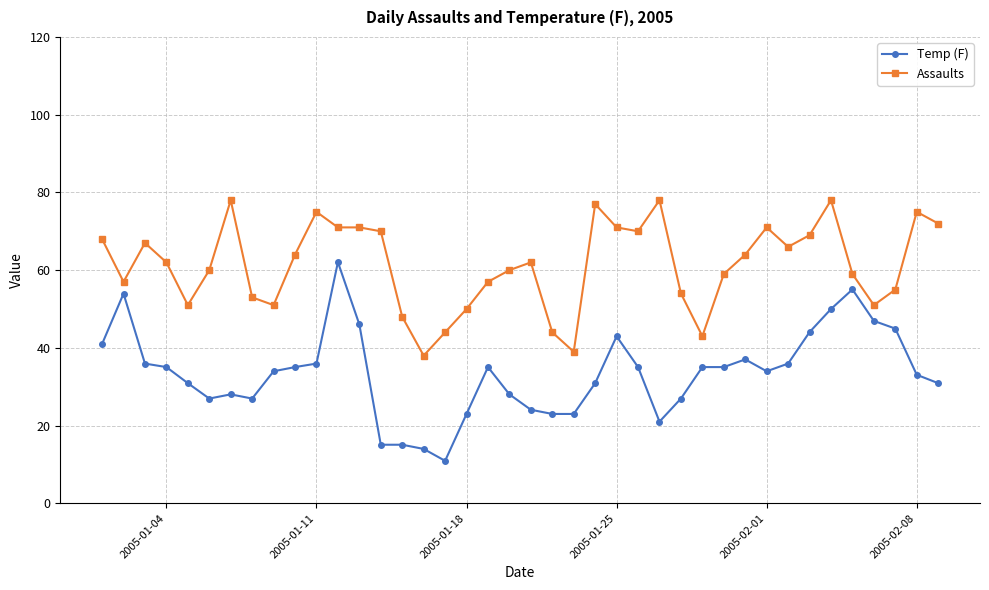

True or false: Temp (F) has more than 1 interior local peaks.

True